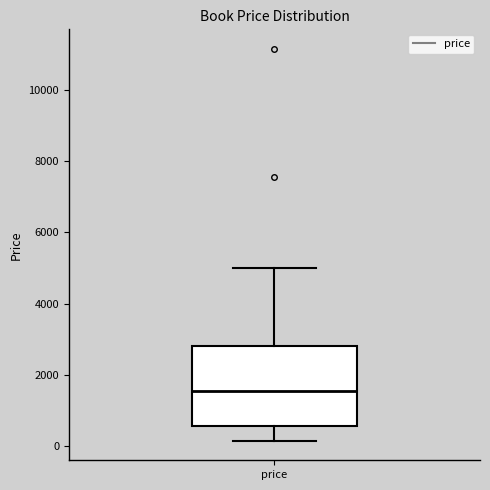

Where is the upper edge of the box for price on the y-axis? The values are not printed on the chart, so give them approximately, as read against the axis.

2800